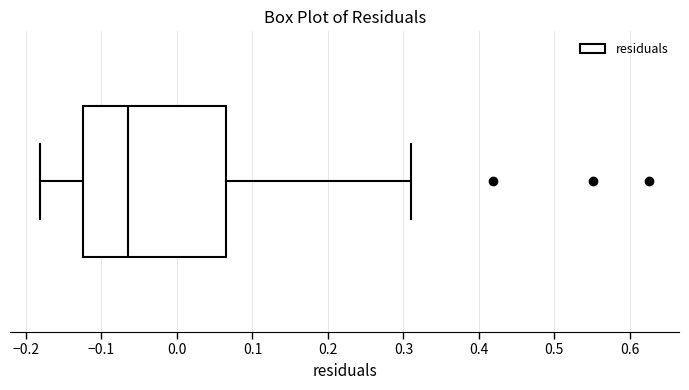

Transcribe this box plot: give where the median line is, the range the box spans, and where the two whiskers end, as read against the x-axis. The values are not printed on the chart, so give them approximately, as read against the axis.

median -0.07, box -0.12 to 0.07, whiskers -0.18 to 0.31